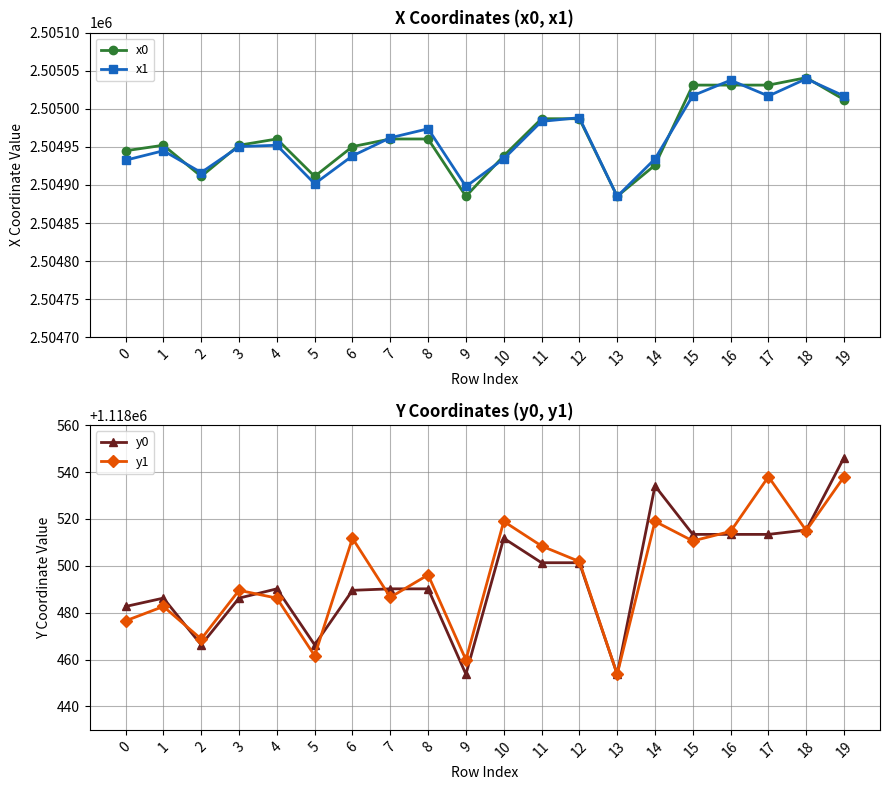

What is the total value across all series at 10?

7246903.2